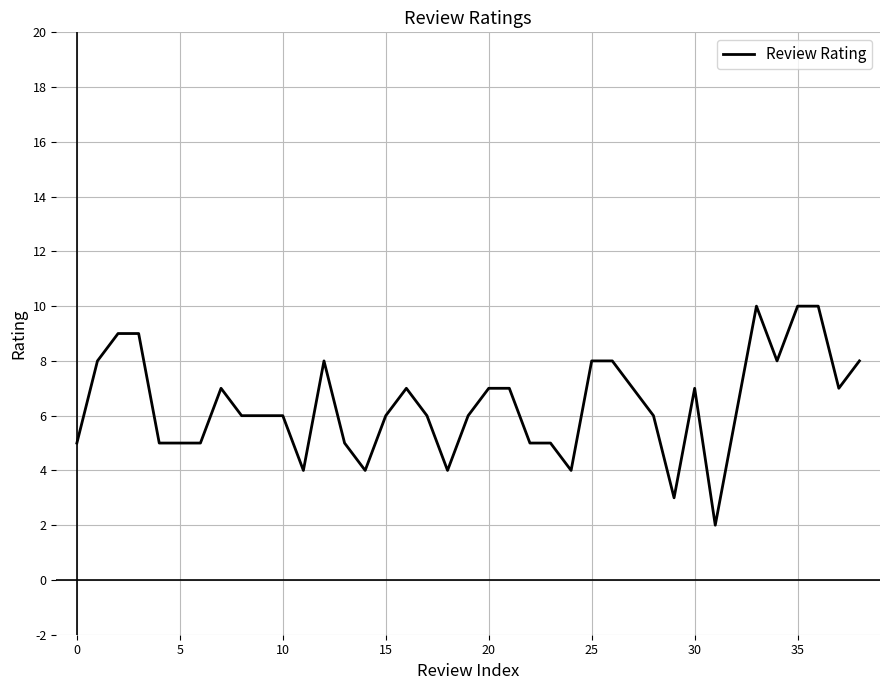

What is the greatest value displayed?

10